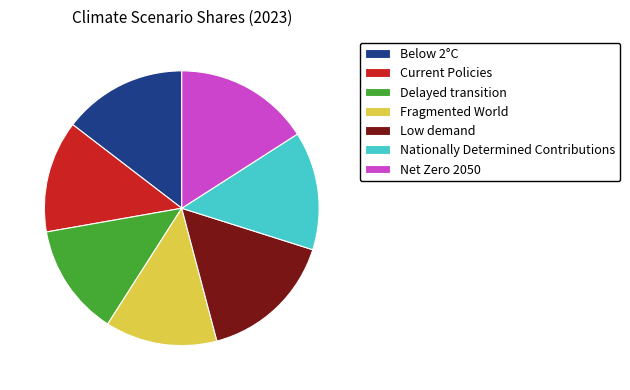

Is the sum of Low demand and Delayed transition greater than half?

No